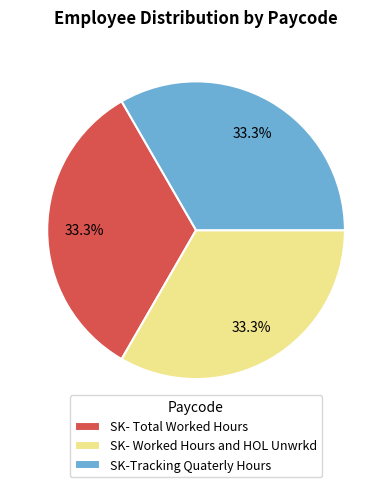

Approximately how many times larger is the value at SK-Tracking Quaterly Hours compared to SK- Worked Hours and HOL Unwrkd?

1.0